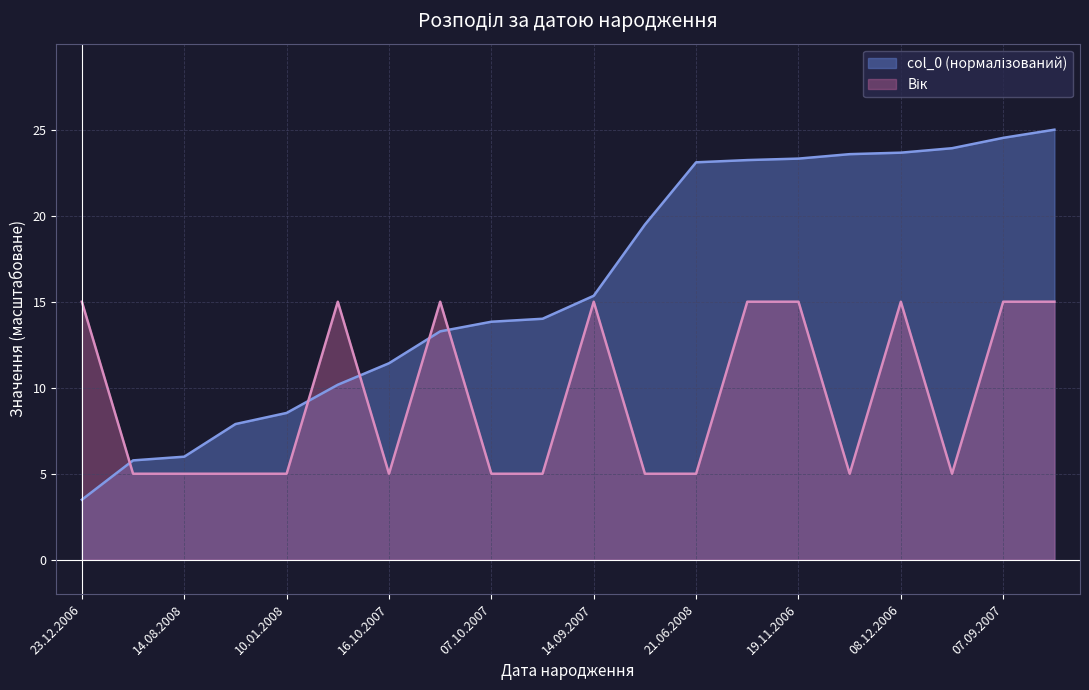

Between which two adjacent categories do Вік and col_0 first intersect?

23.12.2006 and 04.06.2008